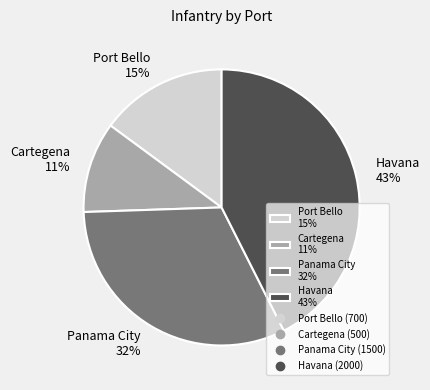

How many segments does this pie chart have?

4